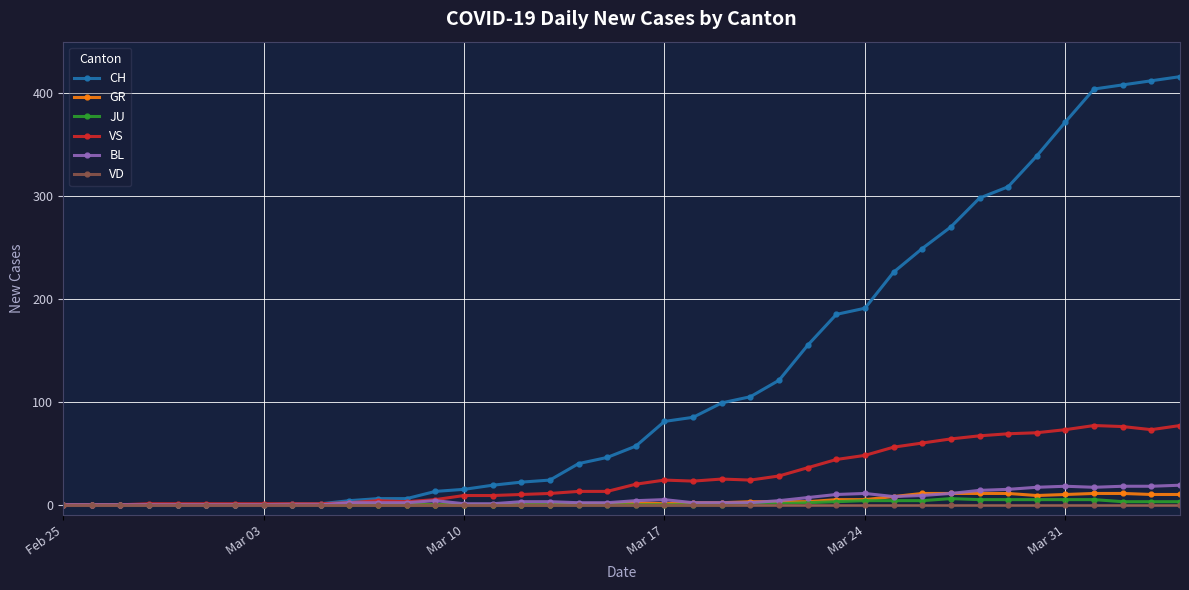

True or false: BL has more than 2 points higher than both neighbors.

True